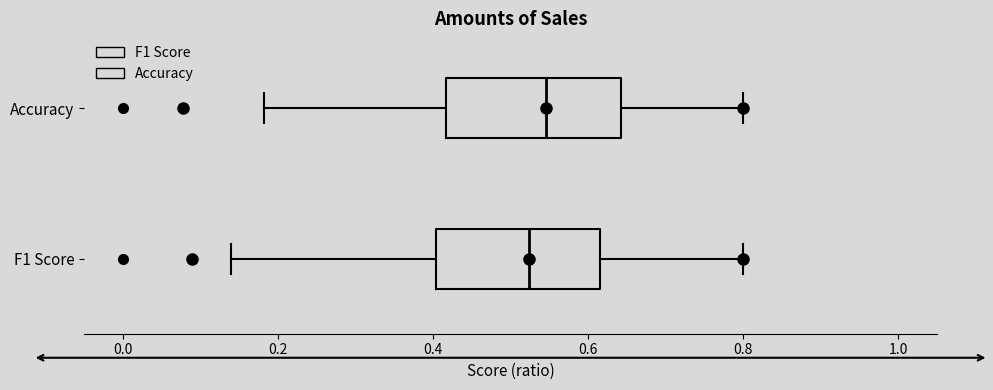

Which box's median line is the furthest to the right?

Accuracy